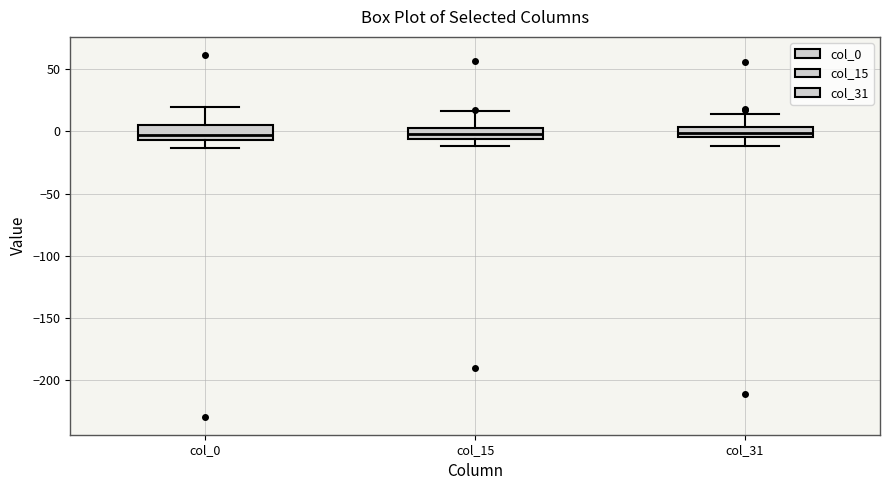

Reading left to right, transcribe this box plot: for each box, give where its median line is, the range the box spans, and where its two whiskers end, as read against the y-axis. The values are not printed on the chart, so give them approximately, as read against the axis.

col_0: median -5 (just above the box's lower edge), box -5 to 5, whiskers -15 to 20
col_15: median 0, box -5 to 5, whiskers -10 to 15
col_31: median 0, box -5 to 5, whiskers -10 to 15